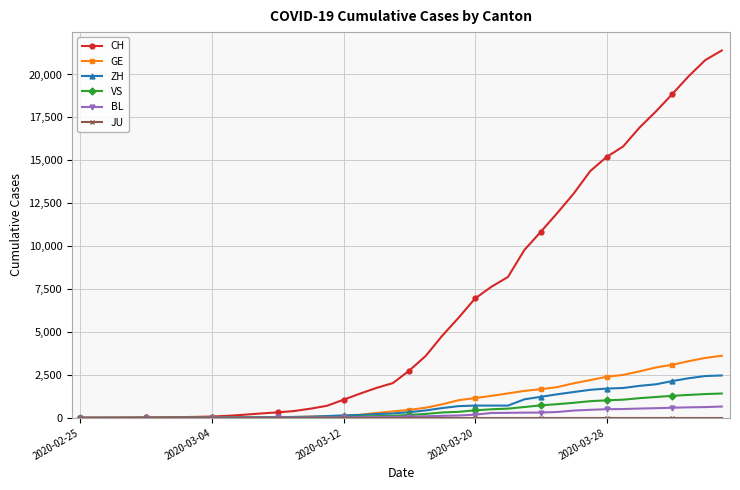

Count the number of categories in the chart.

40